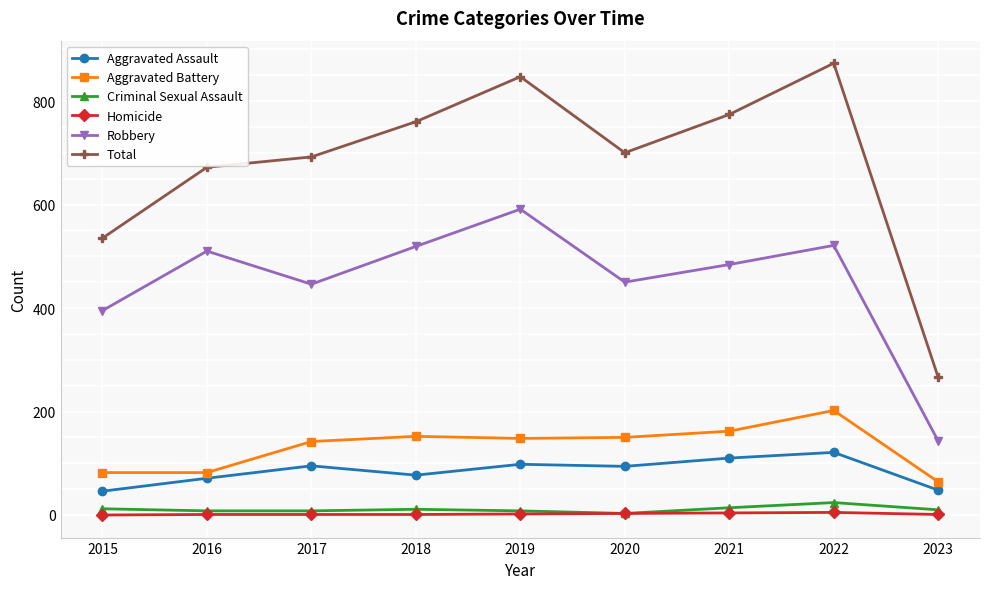

Count the Homicide values in the range 1 to 3.

6